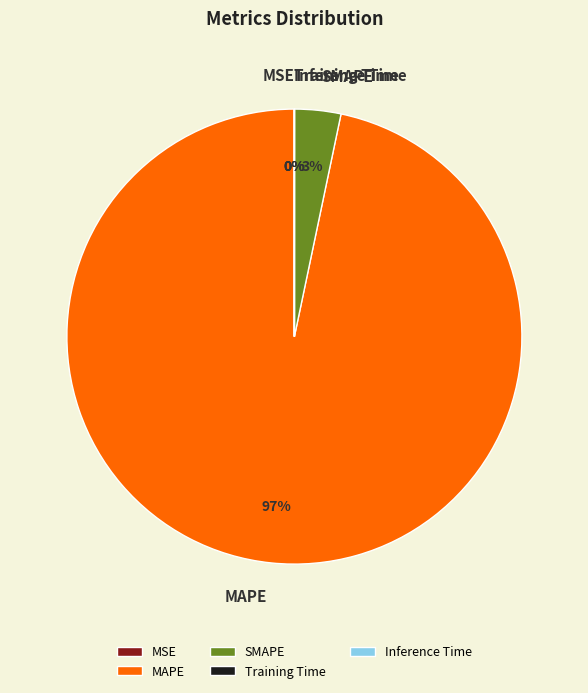

To the nearest percent, what is the average slice percentage?

20%